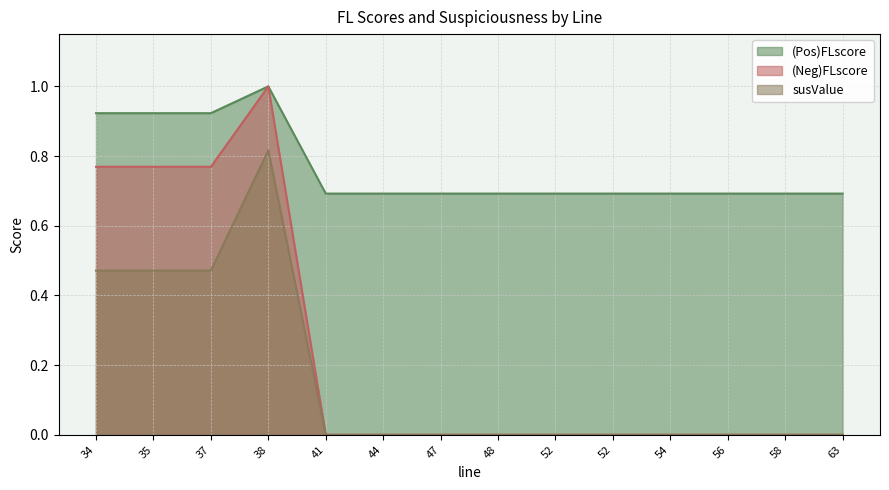

What is the difference between the second highest and minimum values in the susValue series?

0.5